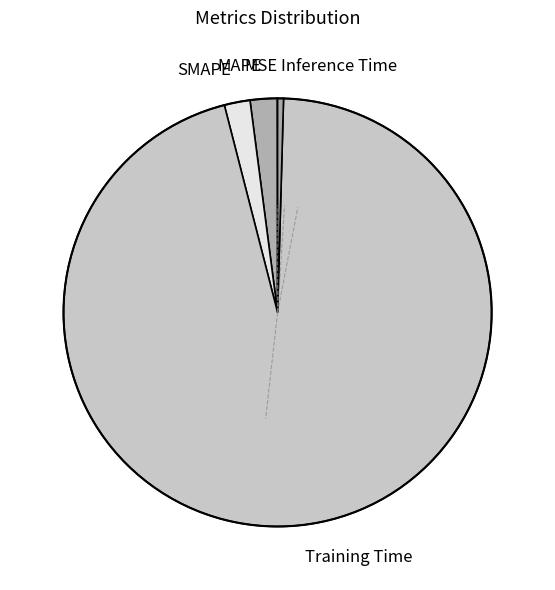

True or false: SMAPE accounts for 12% of the total.

False